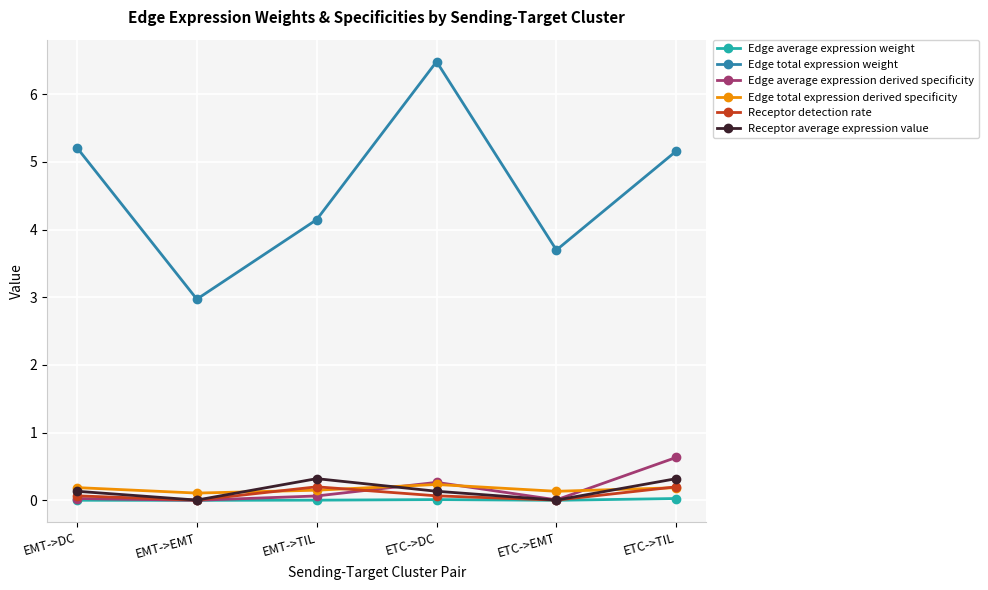

What is the label of the 4th point from the right?

EMT->TIL